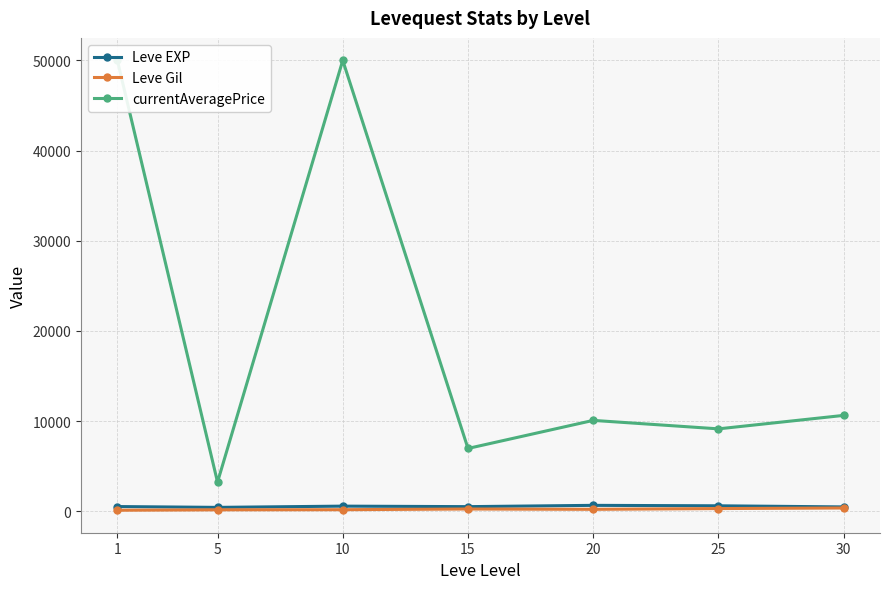

How many lines are shown in the chart?

3